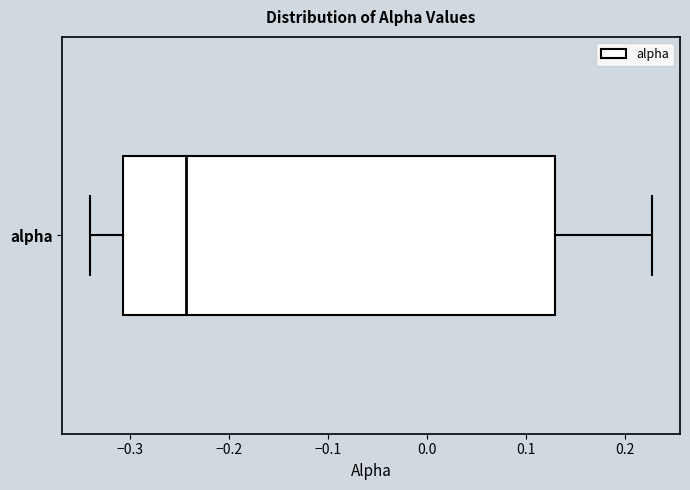

Transcribe this box plot: give where the median line is, the range the box spans, and where the two whiskers end, as read against the x-axis. The values are not printed on the chart, so give them approximately, as read against the axis.

median -0.24, box -0.31 to 0.13, whiskers -0.34 to 0.23